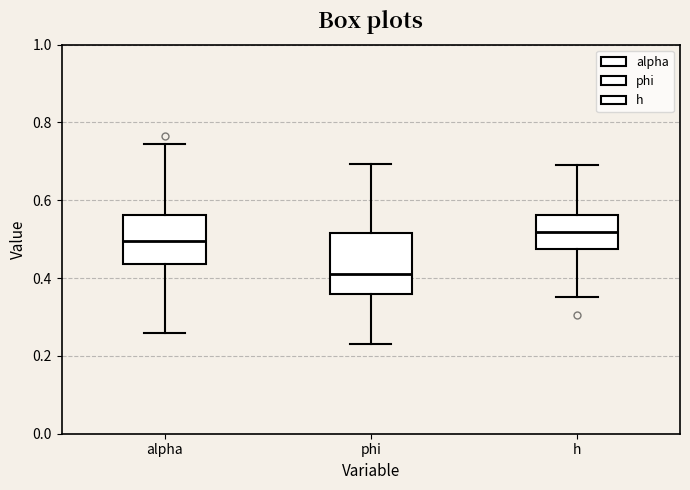

Which box's median line is the lowest?

phi